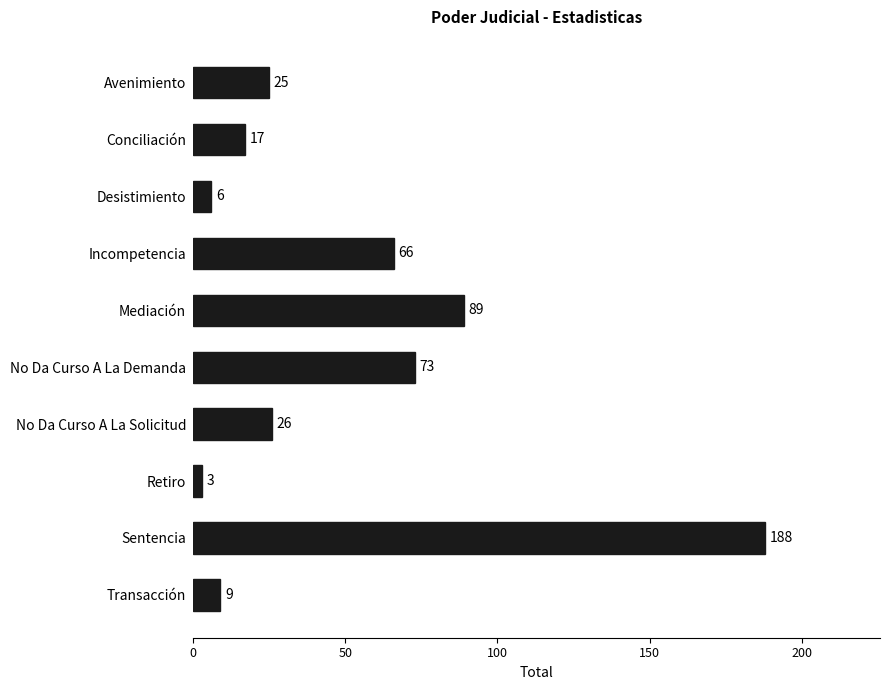

At which label is the value closest to 95?

Mediación